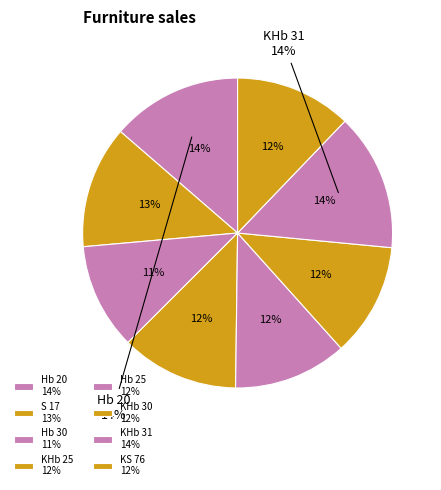

Approximately how many times larger is the value at KHb 30 compared to KHb 25?

1.0